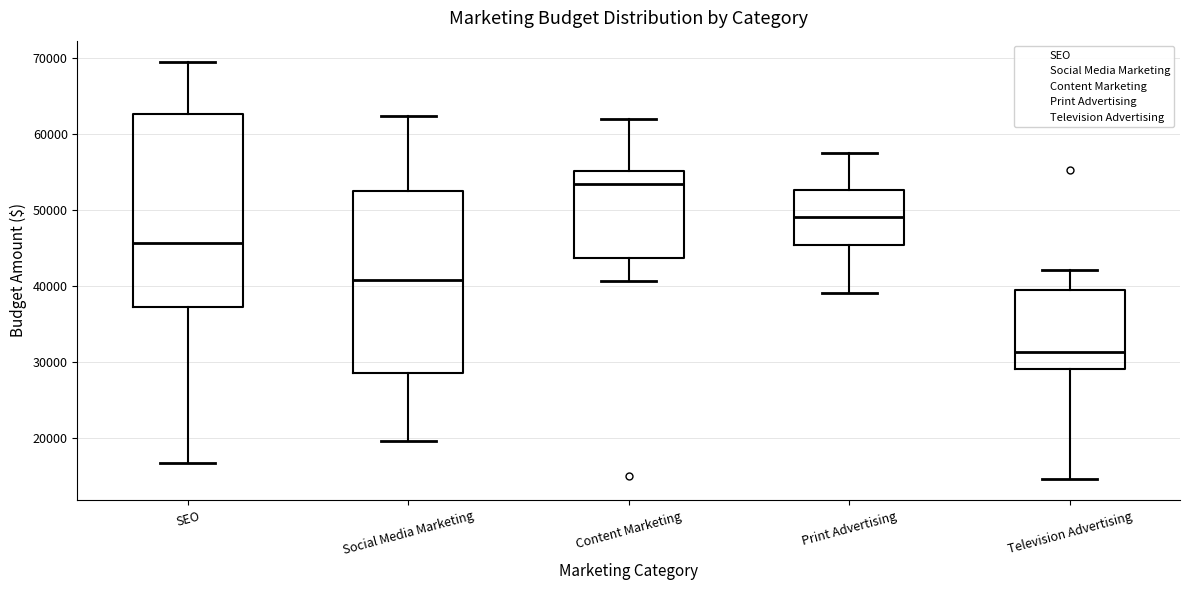

Which box has the highest median line?

Content Marketing